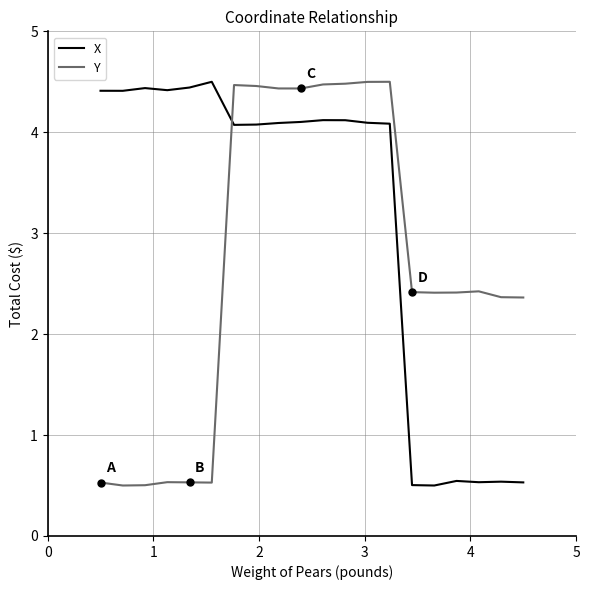

What is the difference between the maximum and minimum values in the Y series?

4.0